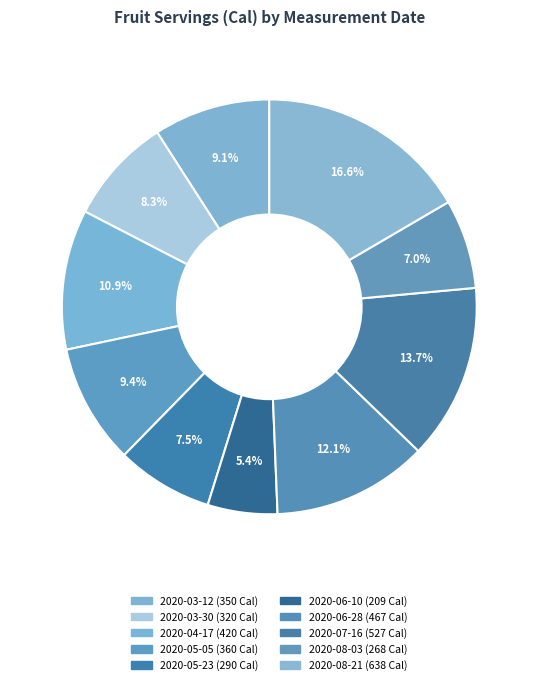

To the nearest percent, what portion does 2020-05-05 represent?

9%